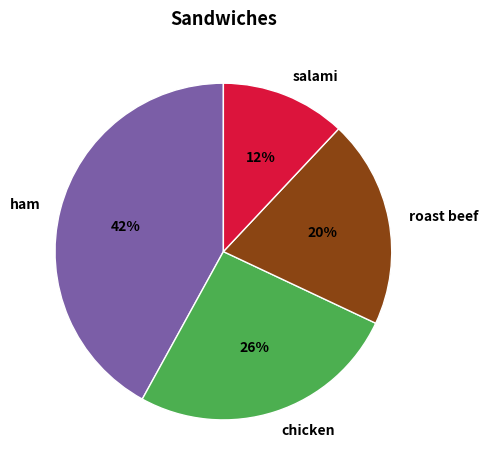

How many segments does this pie chart have?

4